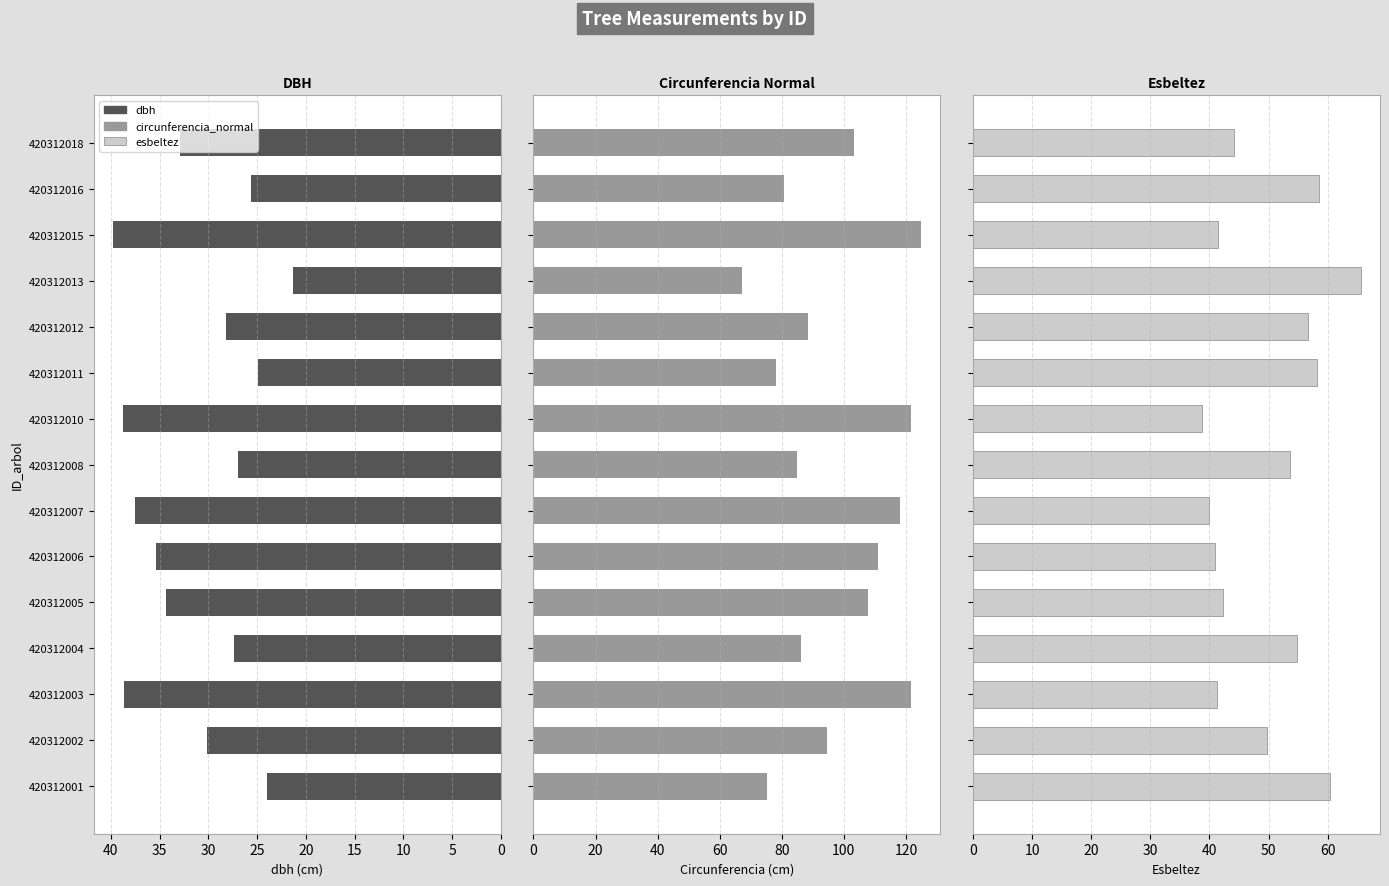

Which series has the largest total across all categories?

circunferencia_normal